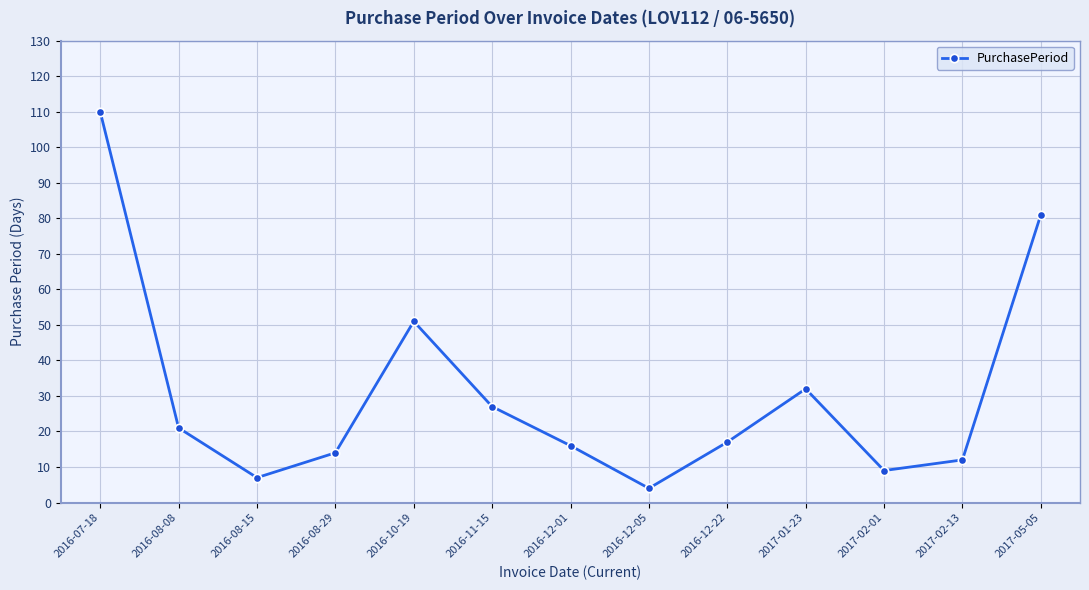

Which category has the lowest value across all series?

2016-12-05